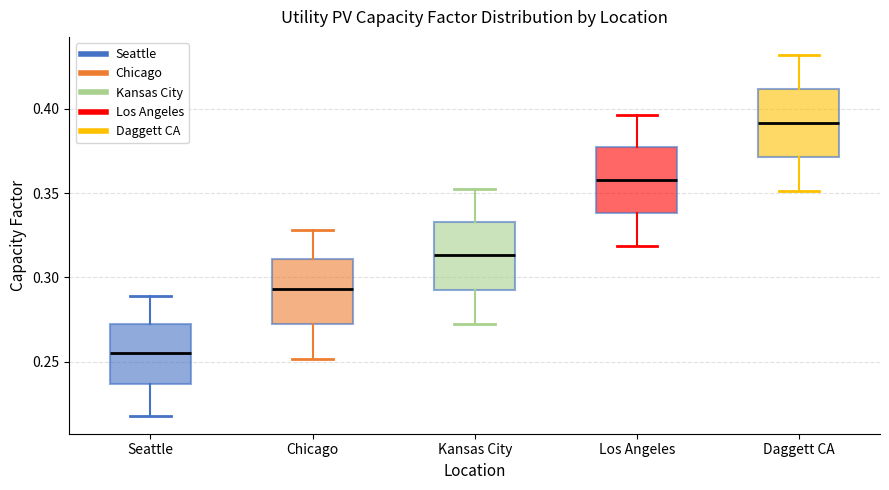

Reading left to right, read every box against the y-axis: the position of its median line, the range the box covers, and the ends of its whiskers. The values are not printed on the chart, so give them approximately, as read against the axis.

Seattle: median 0.255, box 0.235 to 0.270, whiskers 0.220 to 0.290
Chicago: median 0.295, box 0.270 to 0.310, whiskers 0.250 to 0.330
Kansas City: median 0.315, box 0.295 to 0.335, whiskers 0.270 to 0.350
Los Angeles: median 0.360, box 0.340 to 0.375, whiskers 0.320 to 0.395
Daggett CA: median 0.390, box 0.370 to 0.410, whiskers 0.350 to 0.430